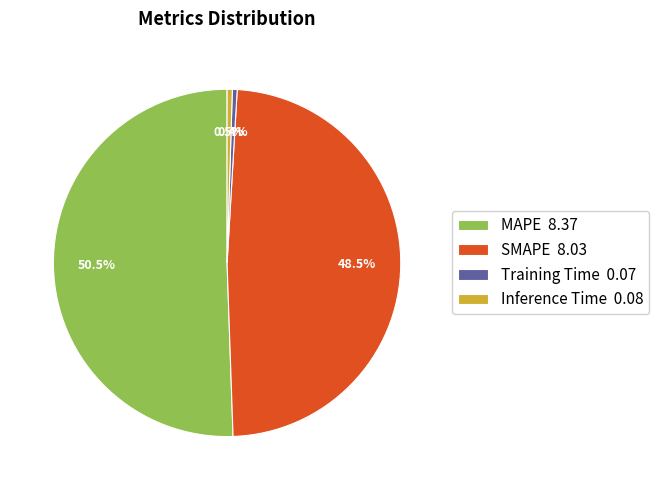

Which category has the biggest portion of the pie?

MAPE